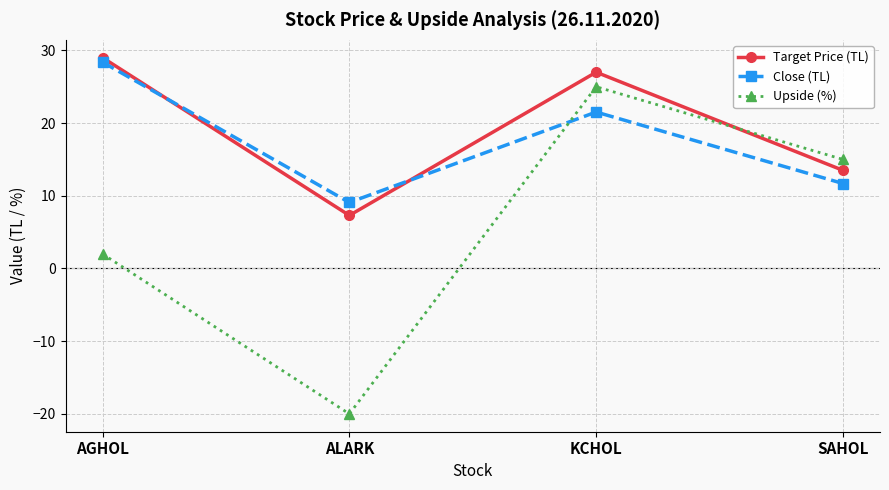

True or false: Target Price (TL) and Close (TL) intersect in this chart.

True